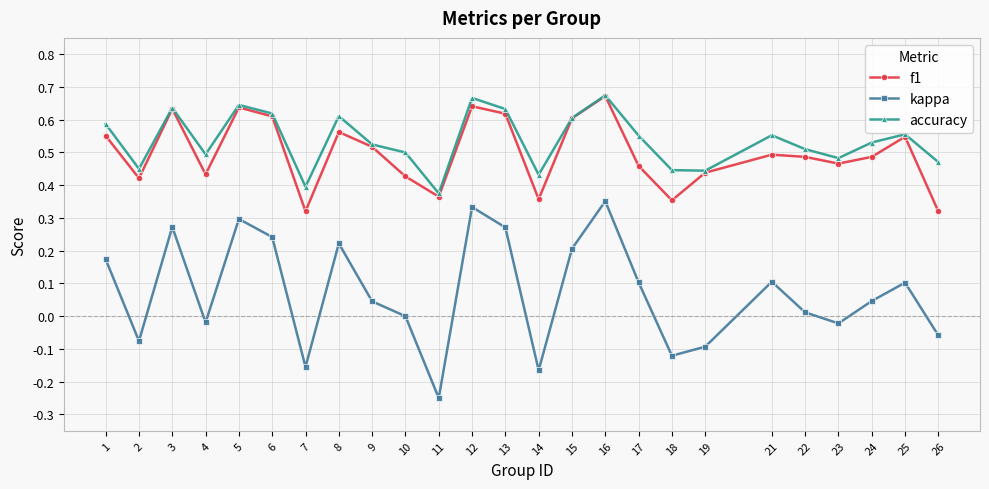

What is the average value of the kappa series?

0.1